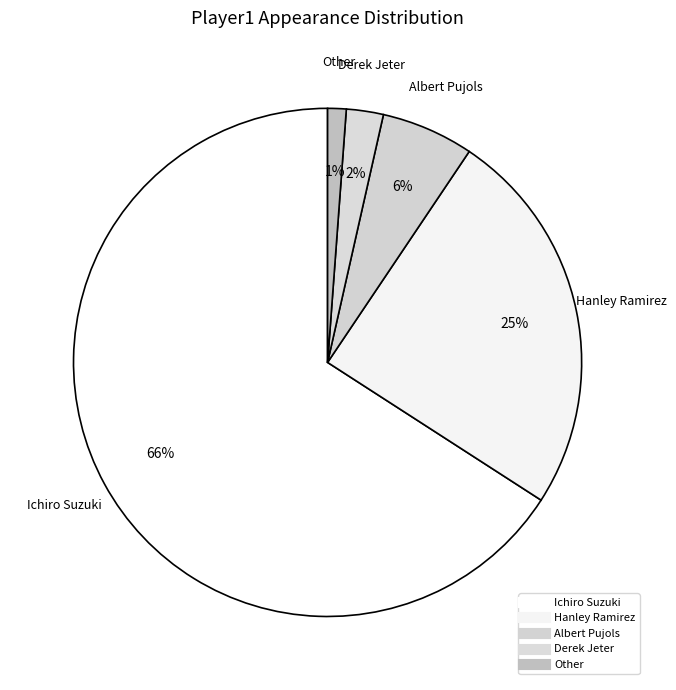

The Derek Jeter slice represents 1% of the pie. True or false?

False